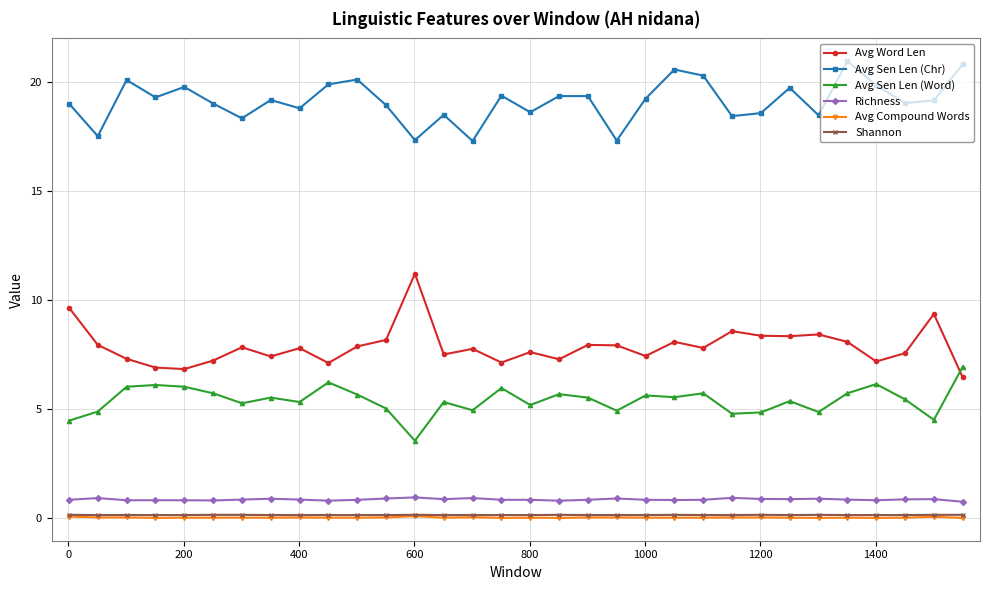

What is the maximum value shown in the chart?

21.0